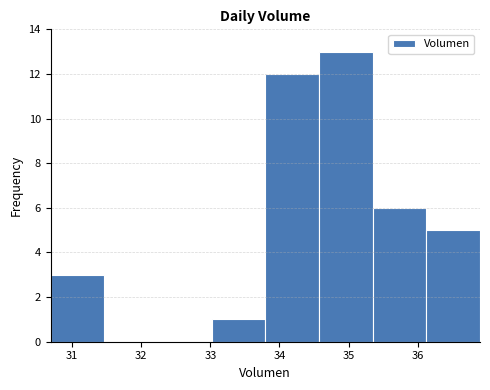

Reading left to right, list every bar in this chart as the range it spans on the x-axis followed by its height. Neither the bar edges nor the heights are printed on the chart, so give them approximately, as read against the axes.

30.7 to 31.5: 3
31.5 to 32.2: 0
32.2 to 33.0: 0
33.0 to 33.8: 1
33.8 to 34.6: 12
34.6 to 35.3: 13
35.3 to 36.1: 6
36.1 to 36.9: 5